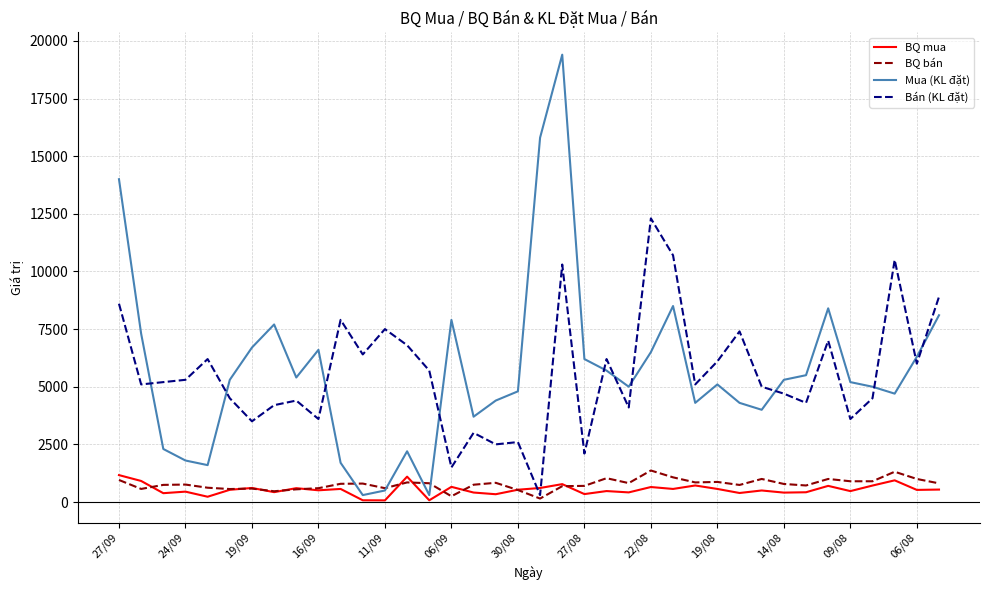

List the series in order of their peak value, highest first.

Mua (KL đặt), Bán (KL đặt), BQ bán, BQ mua